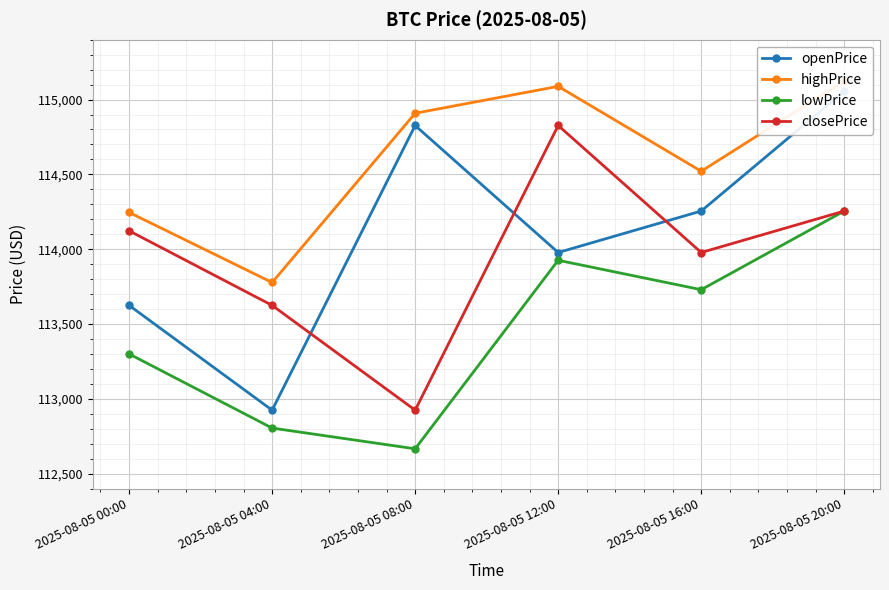

What is the spread (max minus min) of values at 2025-08-05 12:00?

1162.4